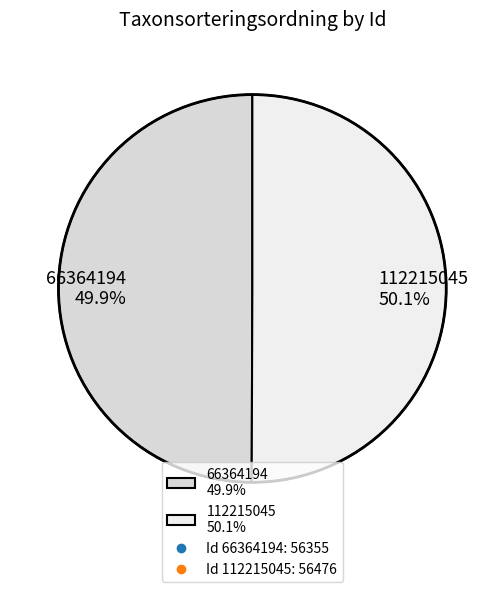

Approximately how many times larger is the value at 66364194 compared to 112215045?

1.0